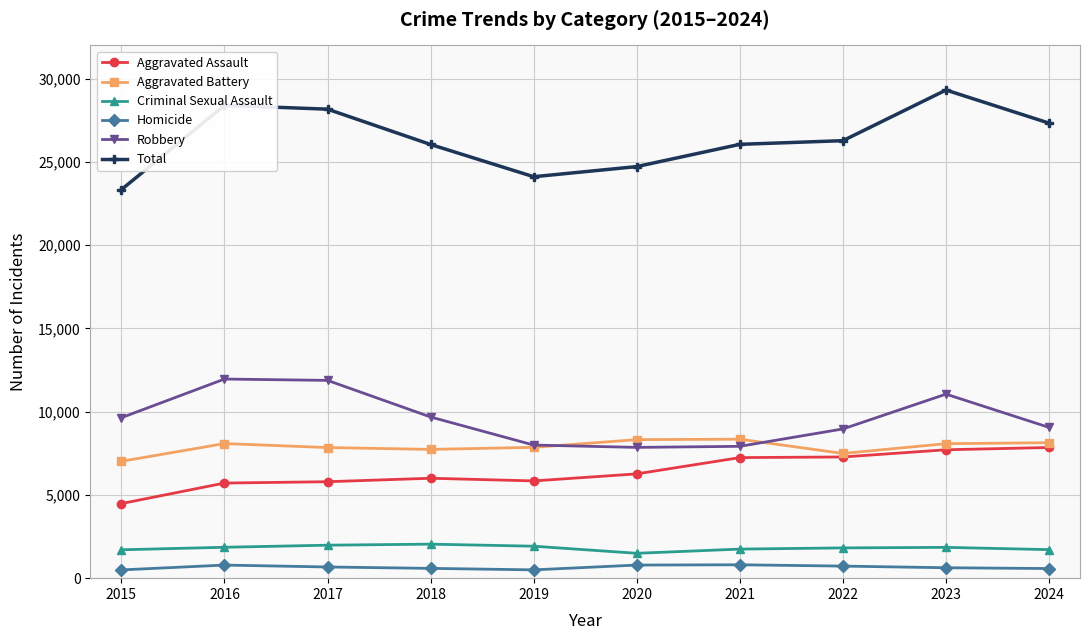

Rank the series by their maximum value, from highest to lowest.

Total, Robbery, Aggravated Battery, Aggravated Assault, Criminal Sexual Assault, Homicide